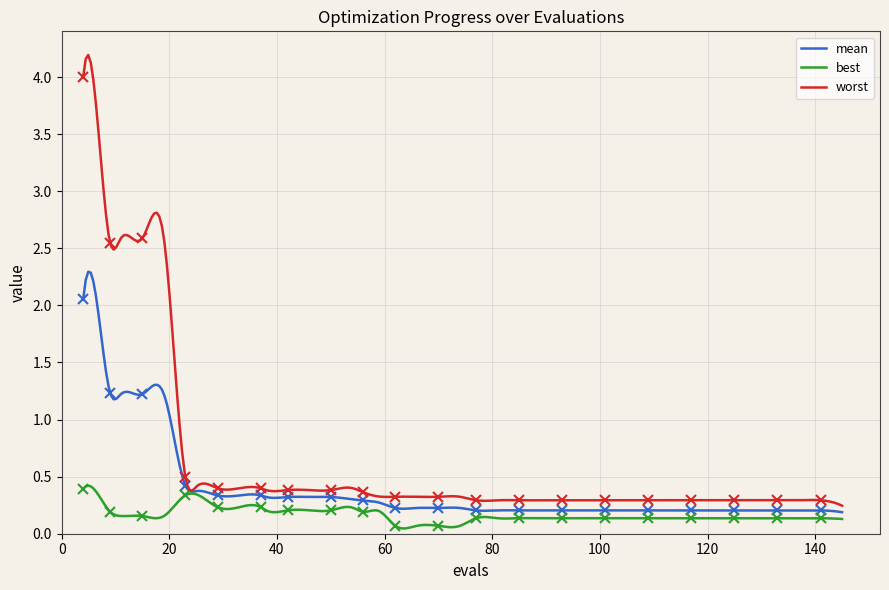

True or false: mean and worst intersect in this chart.

False